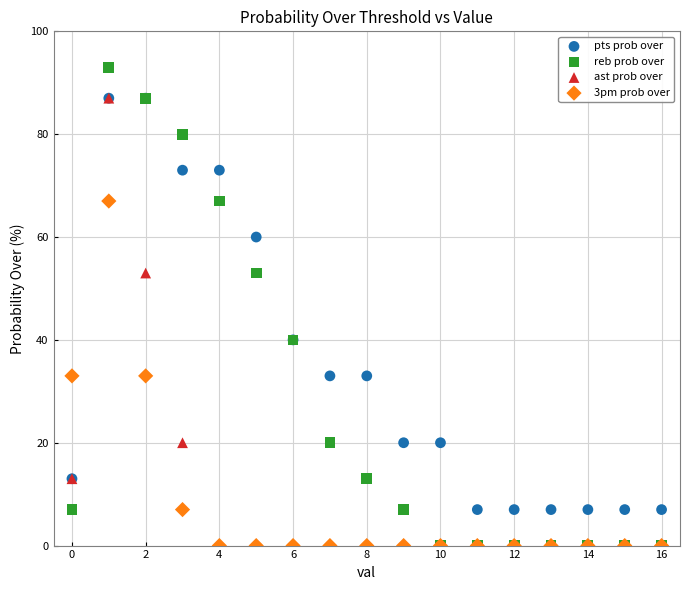

Which series has the widest spread of Y values?

reb prob over